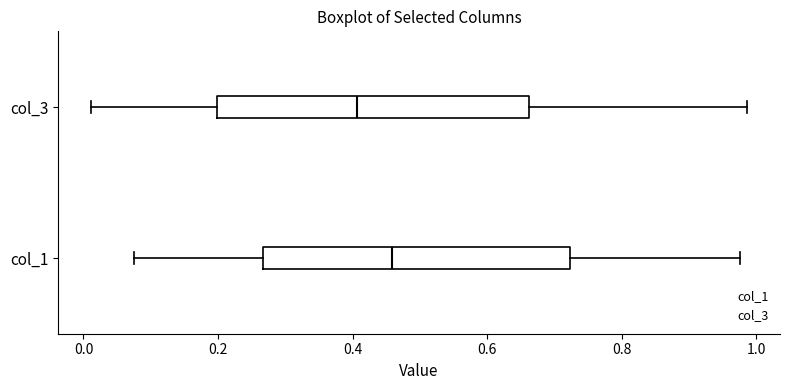

Which box's median line is the furthest to the right?

col_1